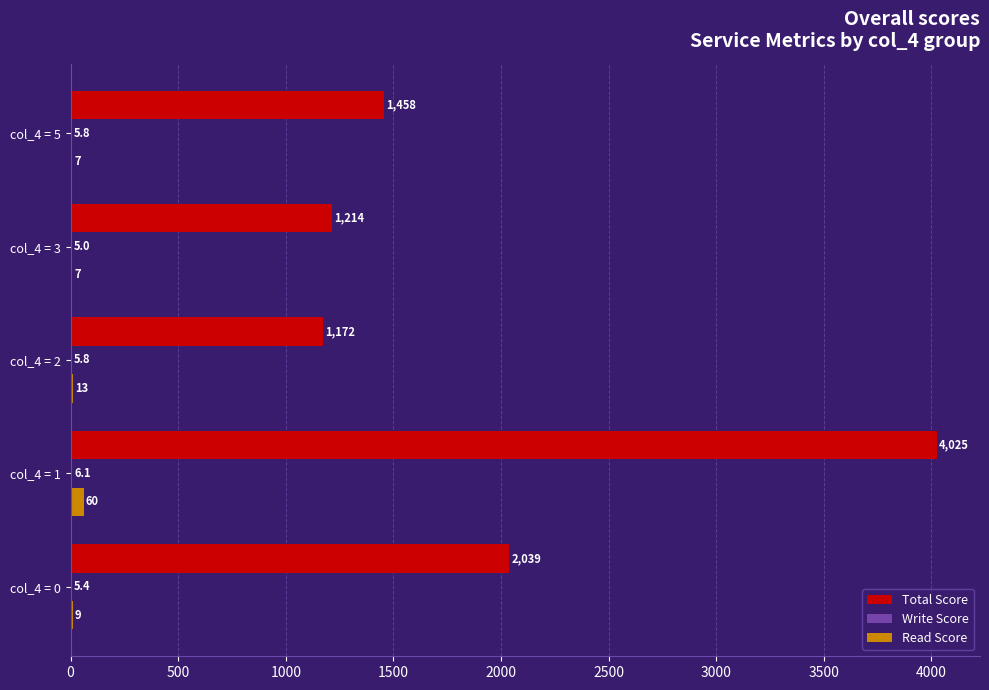

Where is Total Score nearest to the value 2598?

col_4 = 0